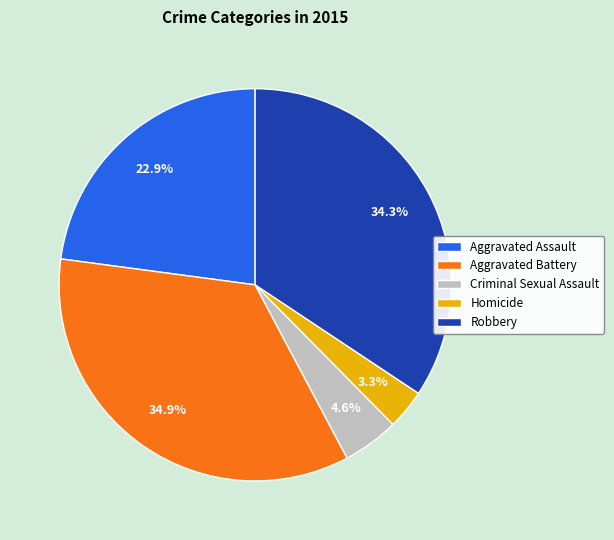

Does Robbery represent more than half of the total?

No